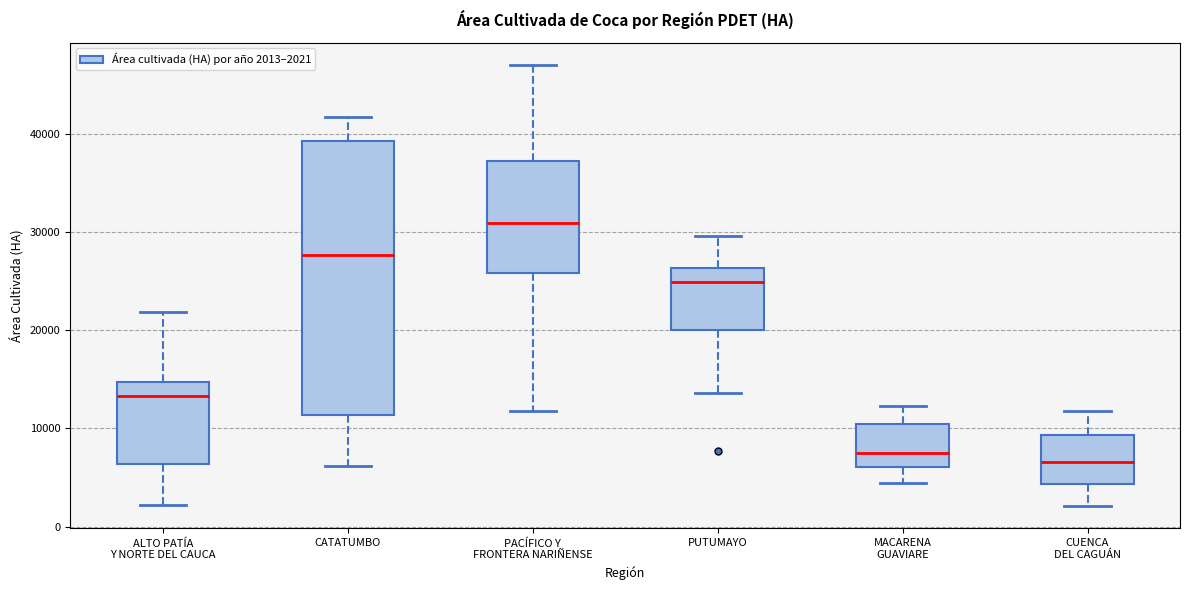

Reading left to right, transcribe this box plot: for each box, give where its median line is, the range the box spans, and where its two whiskers end, as read against the y-axis. The values are not printed on the chart, so give them approximately, as read against the axis.

ALTO PATÍA Y NORTE DEL CAUCA: median 13000, box 6000 to 15000, whiskers 2000 to 22000
CATATUMBO: median 28000, box 11000 to 39000, whiskers 6000 to 42000
PACÍFICO Y FRONTERA NARIÑENSE: median 31000, box 26000 to 37000, whiskers 12000 to 47000
PUTUMAYO: median 25000, box 20000 to 26000, whiskers 14000 to 30000
MACARENA GUAVIARE: median 8000, box 6000 to 10000, whiskers 4000 to 12000
CUENCA DEL CAGUÁN: median 7000, box 4000 to 9000, whiskers 2000 to 12000